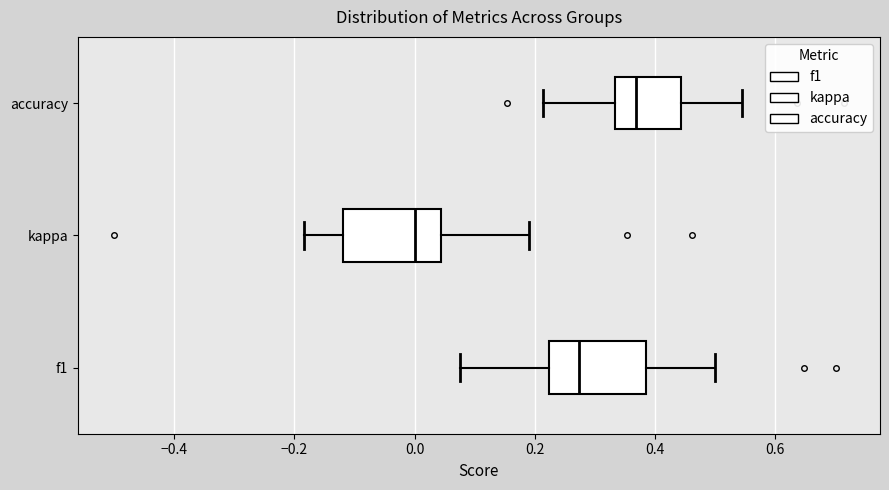

Which box has the furthest to the right median line?

accuracy